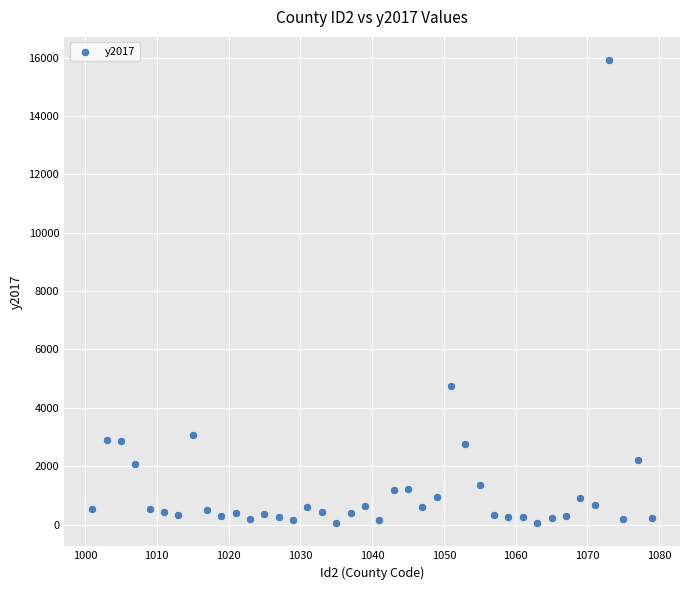

What Y value in the scatter plot is closest to 7979?

4739